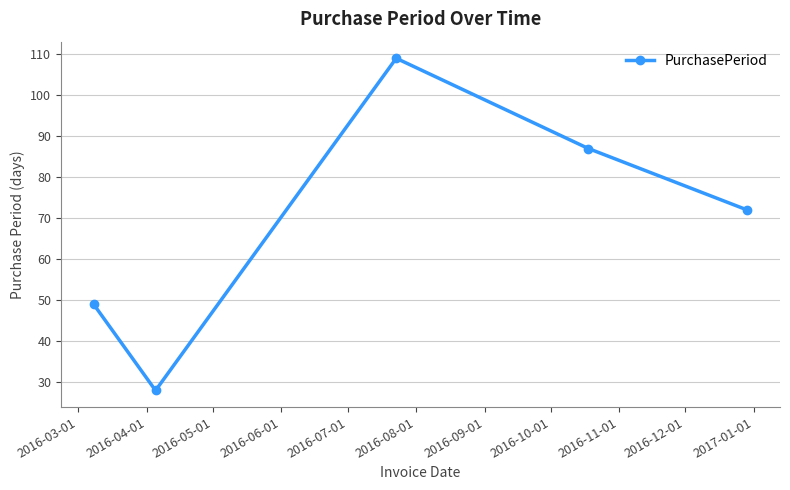

What is the minimum value shown in the chart?

28